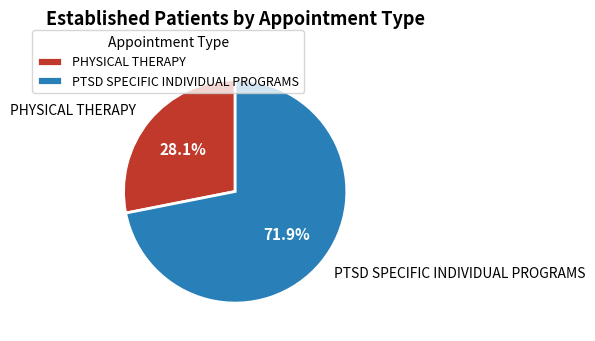

The PTSD SPECIFIC INDIVIDUAL PROGRAMS slice represents 72% of the pie. True or false?

True